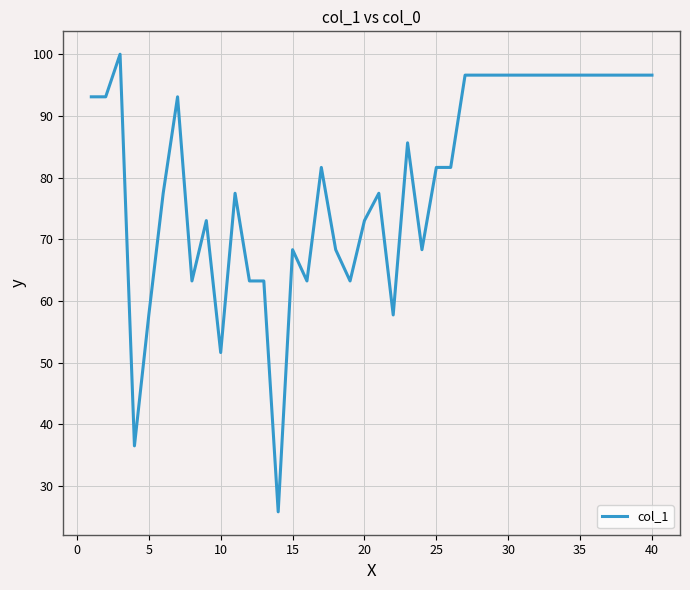

What is the minimum value shown in the chart?

25.8